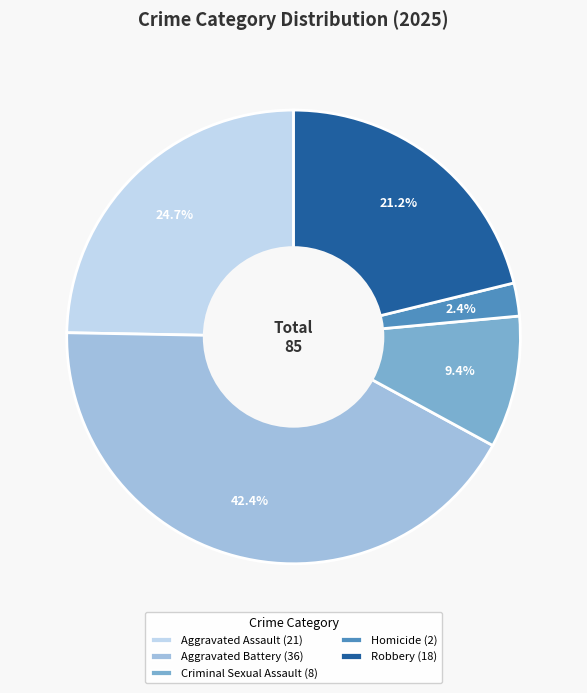

The Aggravated Assault slice represents 25% of the pie. True or false?

True